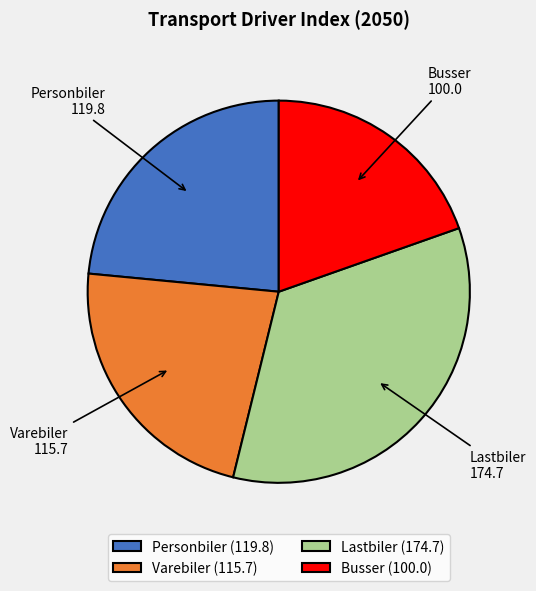

Is Busser the majority of the pie?

No